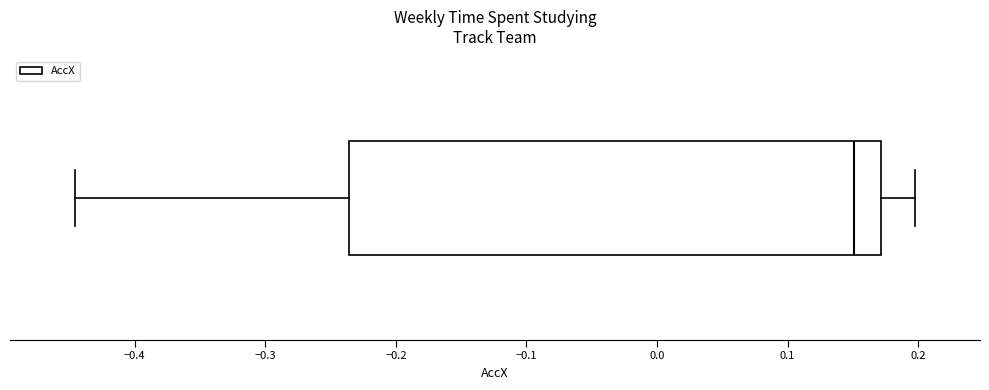

Transcribe this box plot: give where the median line is, the range the box spans, and where the two whiskers end, as read against the x-axis. The values are not printed on the chart, so give them approximately, as read against the axis.

median 0.15, box -0.24 to 0.17, whiskers -0.45 to 0.20